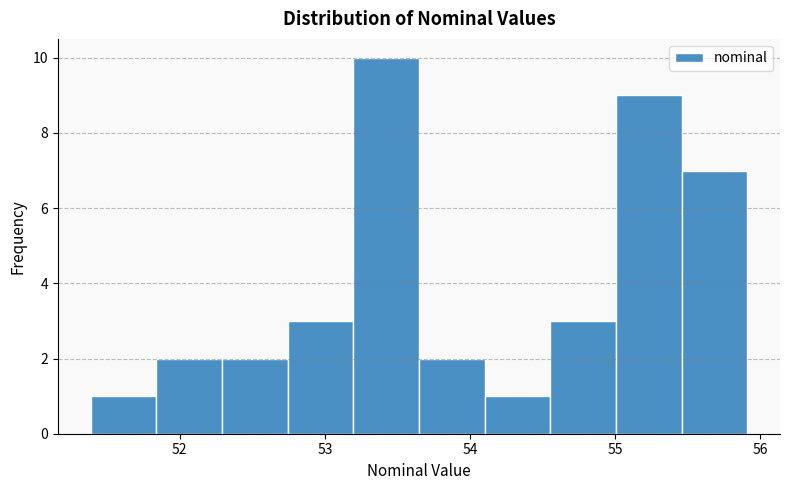

What is the height of the bar covering 53.2 to 53.6 on the x-axis? Neither the bar edges nor the heights are printed on the chart, so give them approximately, as read against the axes.

10